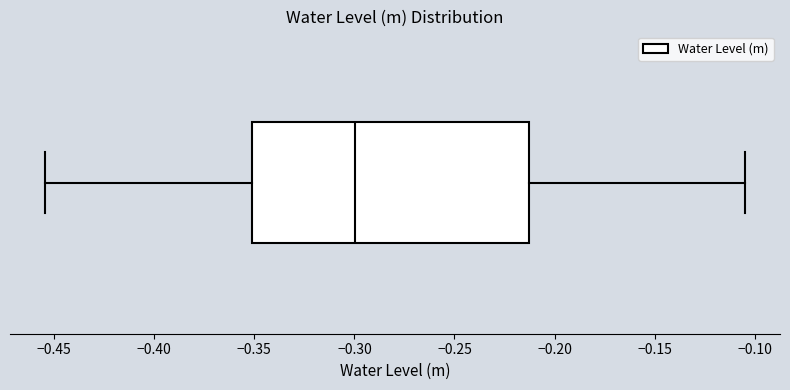

Where does the right whisker of the box end on the x-axis? The values are not printed on the chart, so give them approximately, as read against the axis.

-0.105